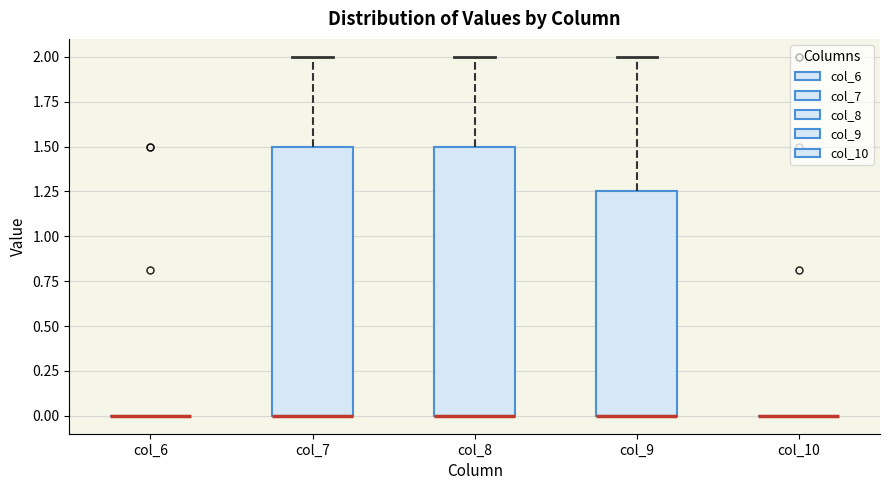

Reading left to right, read every box against the y-axis: the position of its median line, the range the box covers, and the ends of its whiskers. The values are not printed on the chart, so give them approximately, as read against the axis.

col_6: box collapsed to a line at 0.00, whiskers 0.00 to 0.00
col_7: median 0.00 (drawn on the box's lower edge), box 0.00 to 1.50, whiskers 0.00 to 2.00
col_8: median 0.00 (drawn on the box's lower edge), box 0.00 to 1.50, whiskers 0.00 to 2.00
col_9: median 0.00 (drawn on the box's lower edge), box 0.00 to 1.25, whiskers 0.00 to 2.00
col_10: box collapsed to a line at 0.00, whiskers 0.00 to 0.00